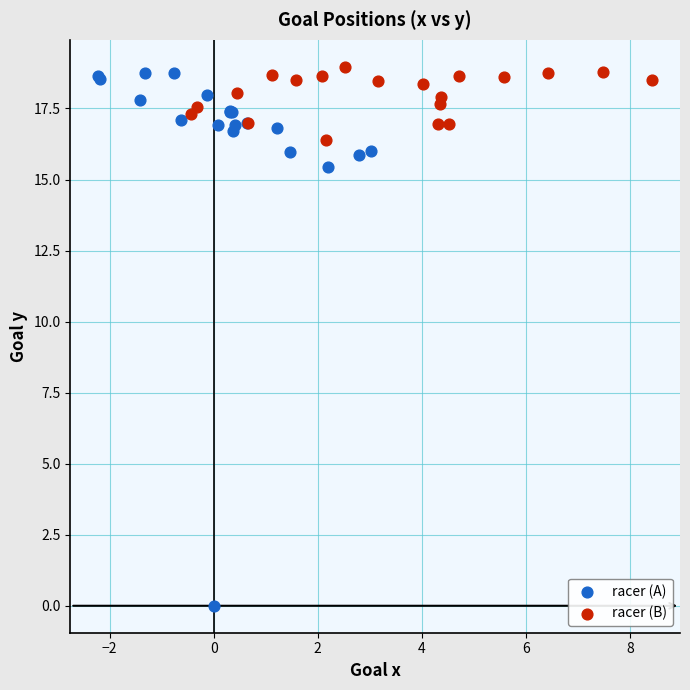

What are all the series names shown in the legend?

racer (A), racer (B)